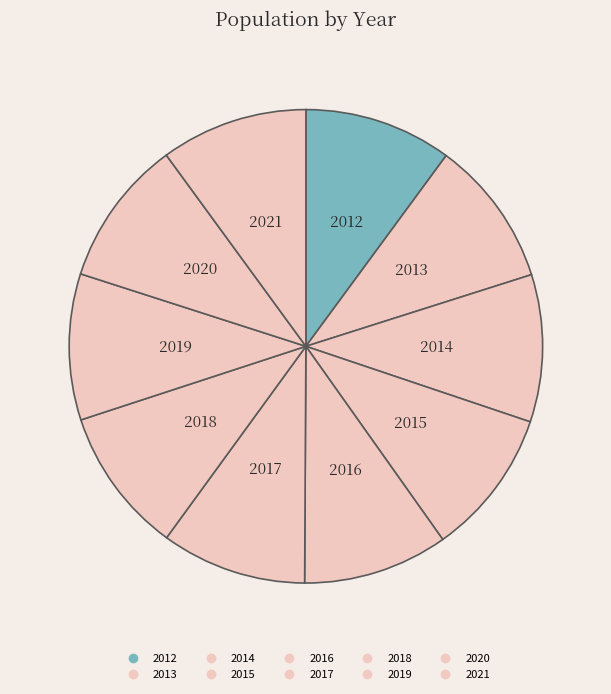

How many segments does this pie chart have?

10